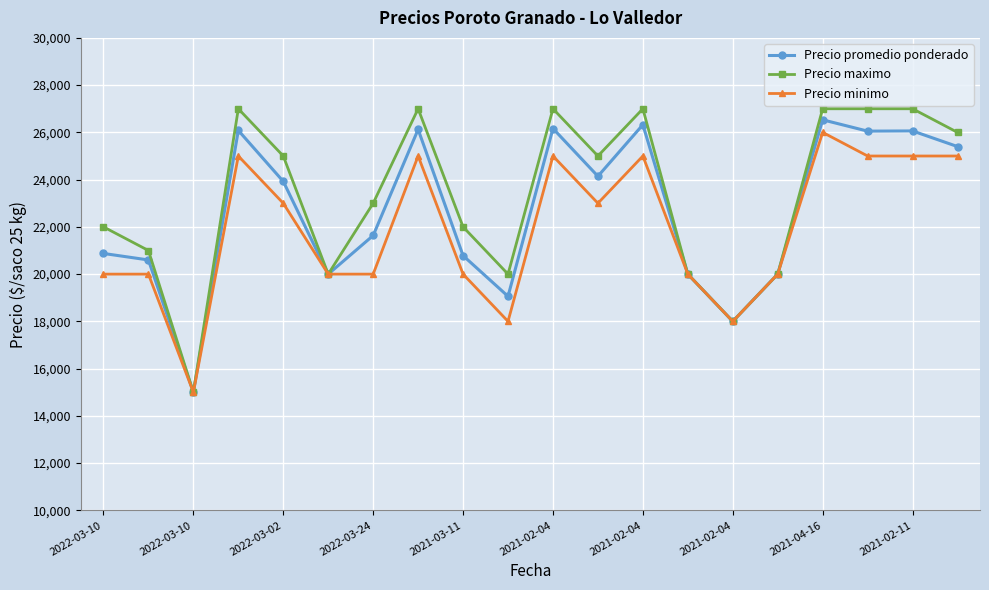

What is the highest value of the Precio maximo series?

27000